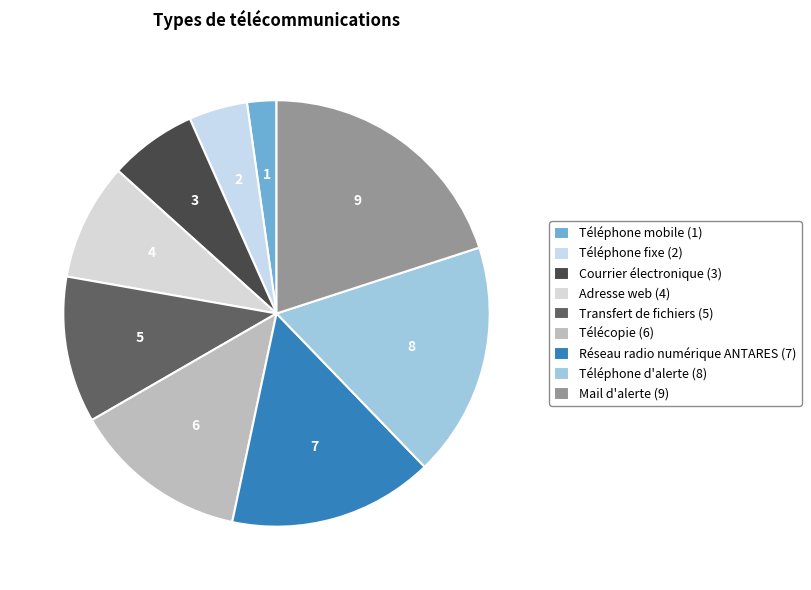

To the nearest percent, what is the difference between the Adresse web and Réseau radio numérique ANTARES slice percentages?

7%